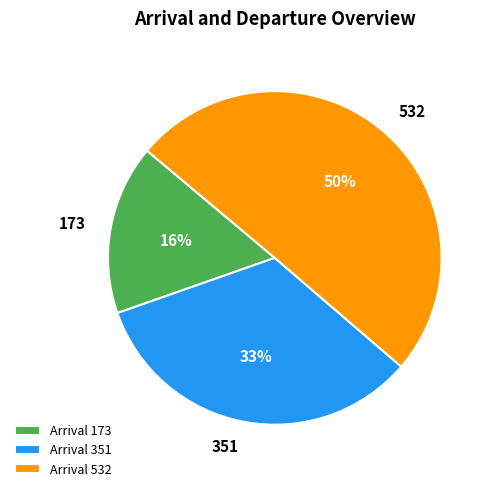

Rank the categories by value from highest to lowest.

532, 351, 173